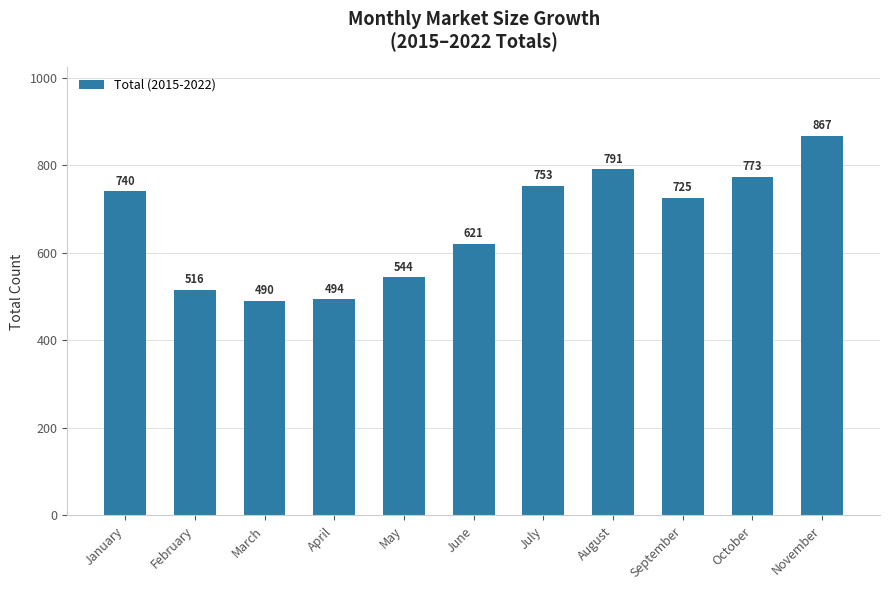

Which label corresponds to the largest value in the chart?

November